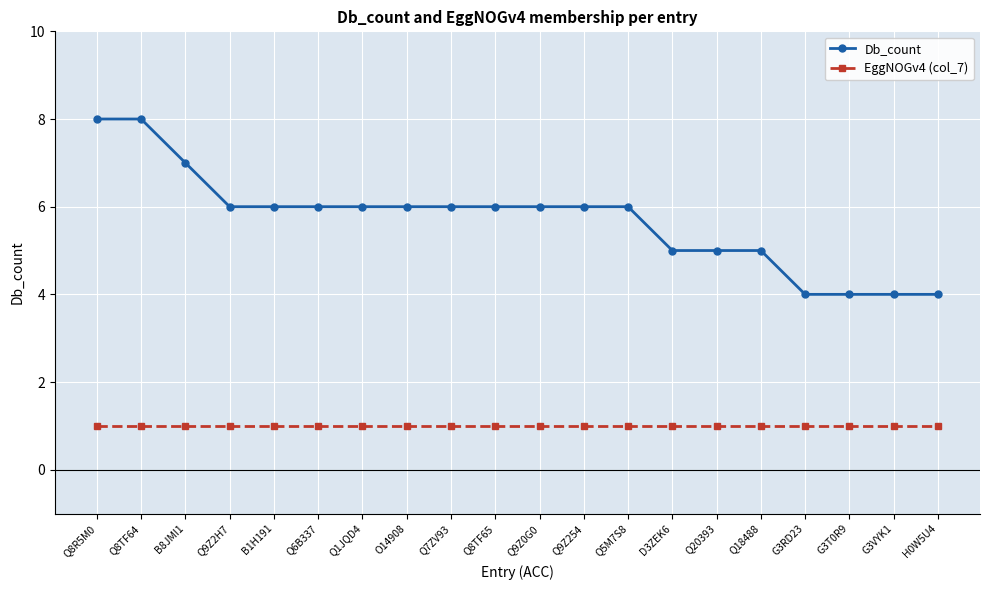

True or false: EggNOGv4 (col_7) and Db_count intersect in this chart.

False